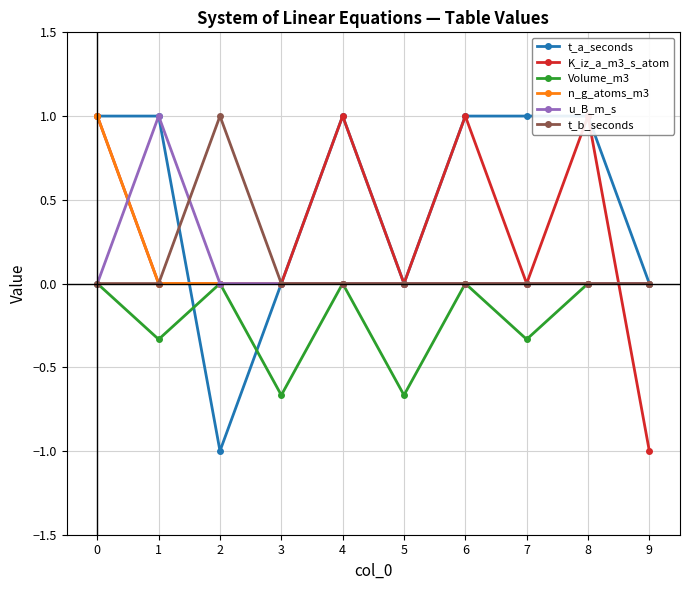

At 9, list the series in order from largest to smallest.

t_a_seconds, Volume_m3, n_g_atoms_m3, u_B_m_s, t_b_seconds, K_iz_a_m3_s_atom